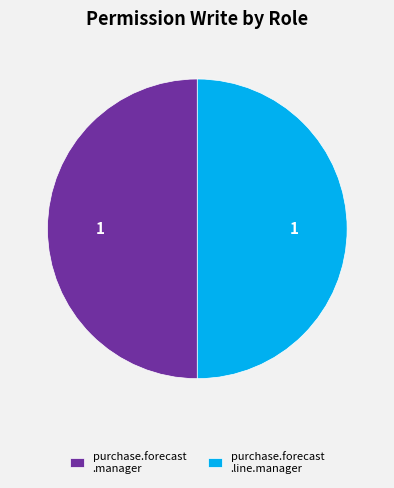

What is the ratio of the value at purchase.forecast .line.manager to the value at purchase.forecast .manager?

1.0